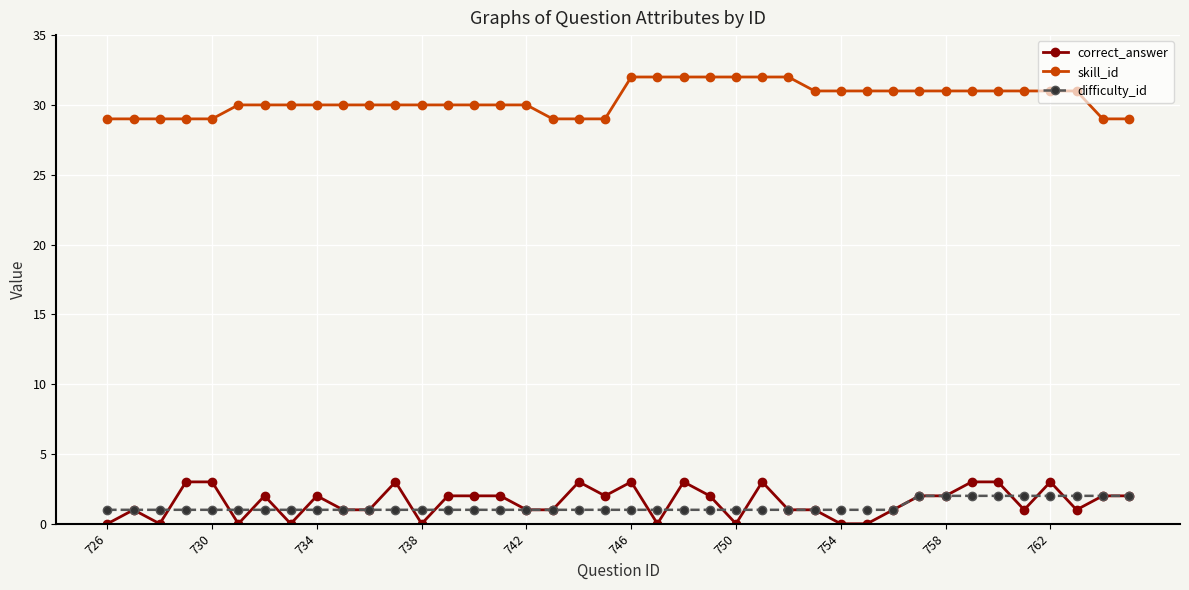

How many lines are shown in the chart?

3